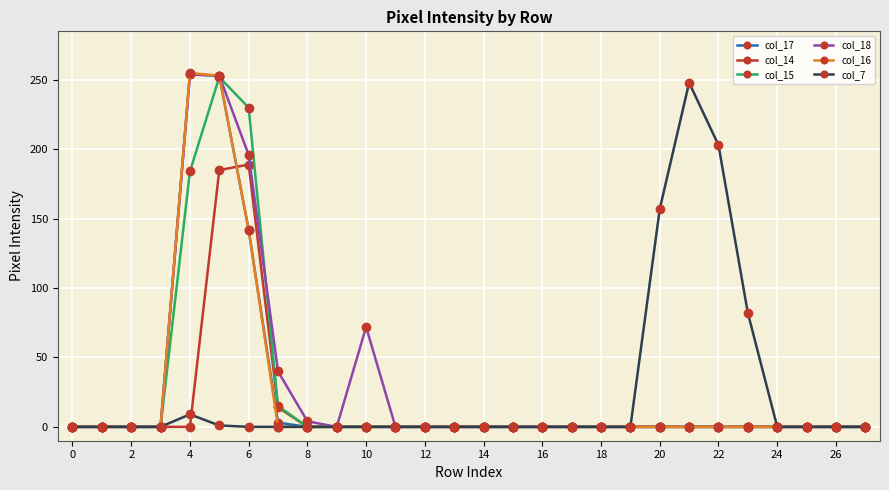

What is the greatest value displayed?

255